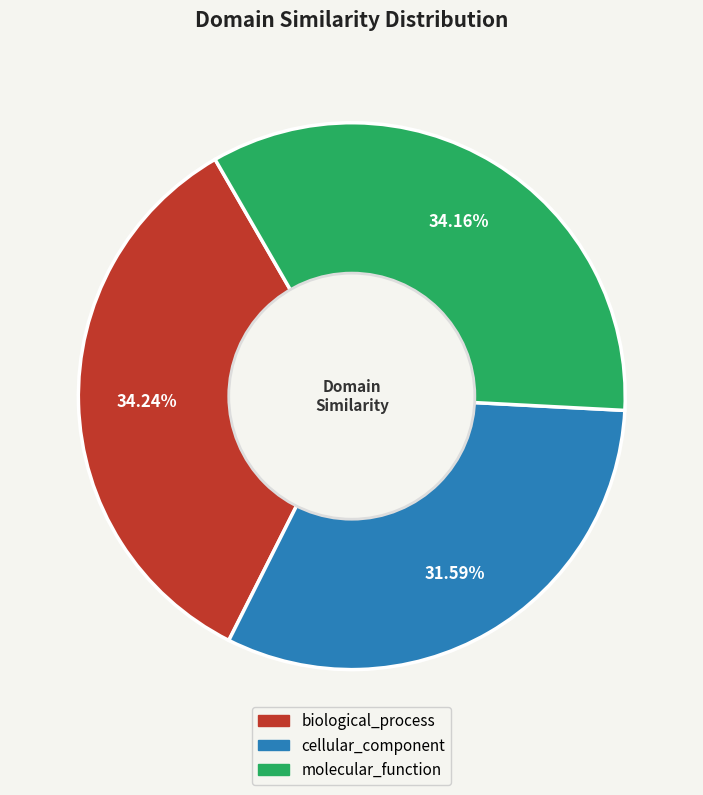

Does biological_process account for over 50% of the chart?

No